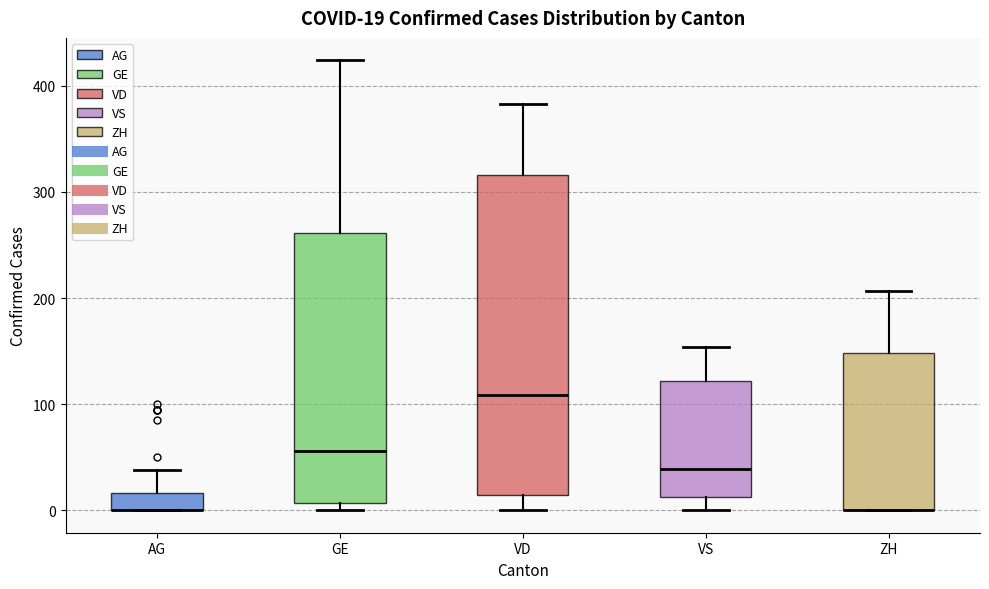

Which box is the tallest, from its lower edge to its upper edge?

VD